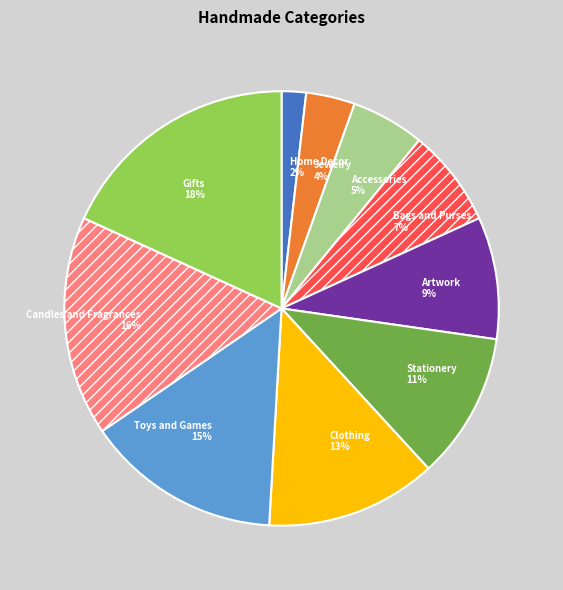

To the nearest percent, what percentage of the pie is Accessories?

5%